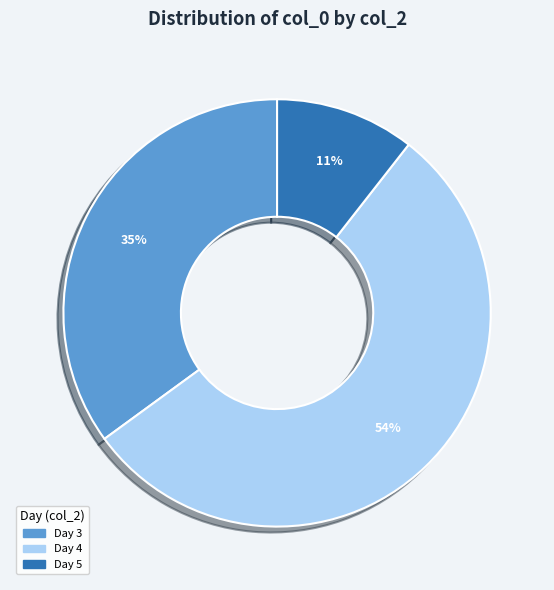

What is the ratio of the value at Day 5 to the value at Day 3?

0.3